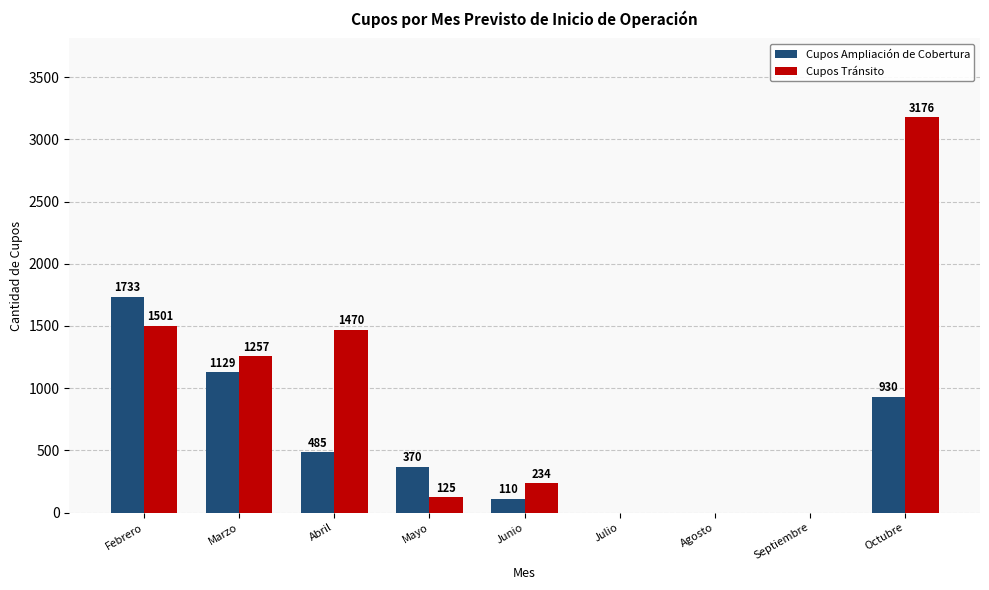

What is the approximate value of Cupos Tránsito at Marzo?

1257